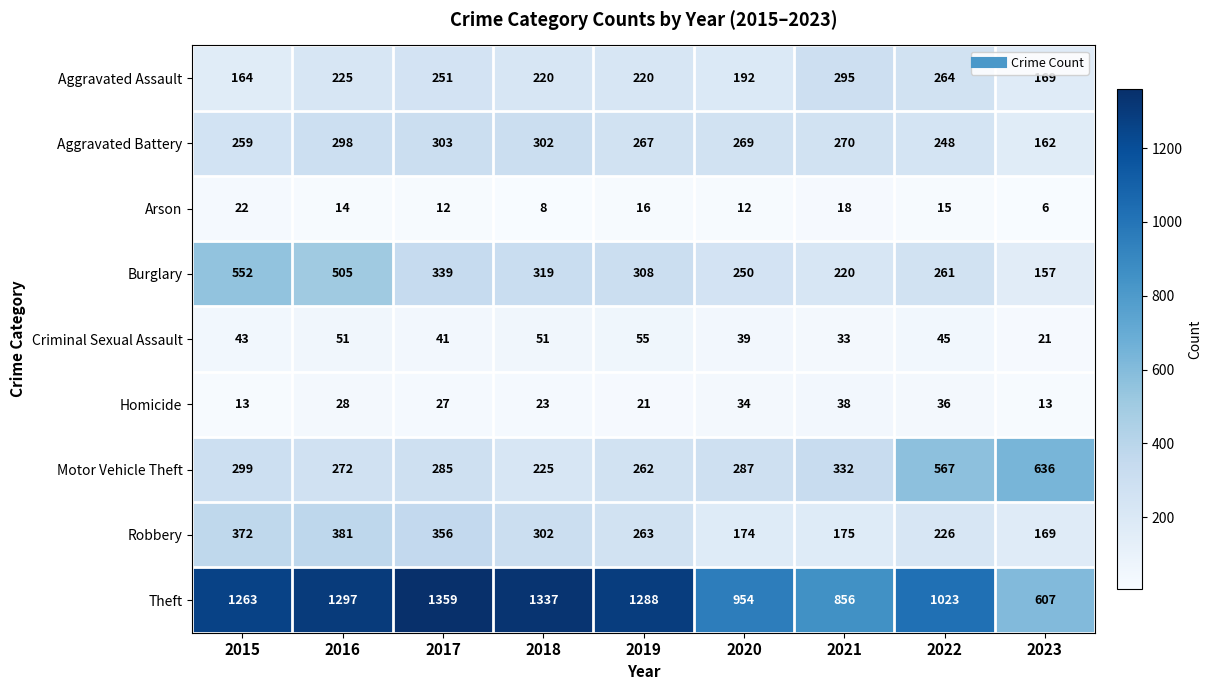

The Burglary series shows 783 at 2015. True or false?

False